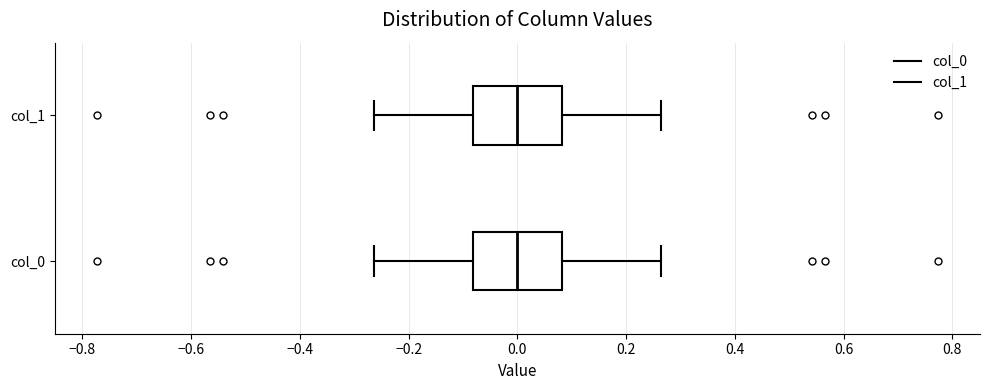

Reading bottom to top, read every box against the x-axis: the position of its median line, the range the box covers, and the ends of its whiskers. The values are not printed on the chart, so give them approximately, as read against the axis.

col_0: median 0.00, box -0.08 to 0.08, whiskers -0.26 to 0.26
col_1: median 0.00, box -0.08 to 0.08, whiskers -0.26 to 0.26